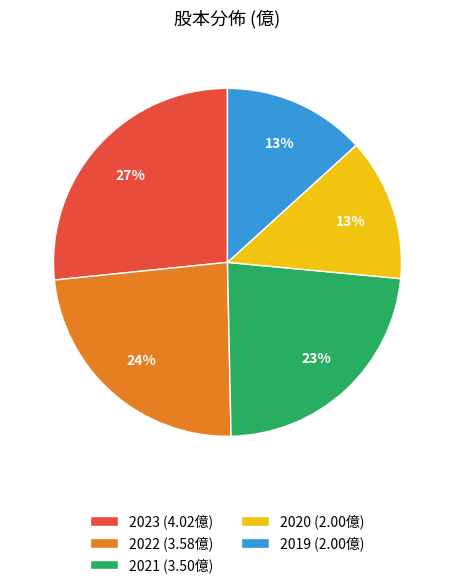

What is the ratio of the value at 2021 (3.50億) to the value at 2022 (3.58億)?

1.0